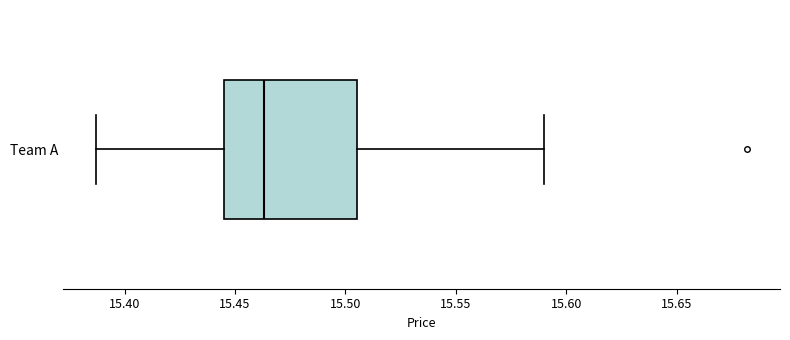

Transcribe this box plot: give where the median line is, the range the box spans, and where the two whiskers end, as read against the x-axis. The values are not printed on the chart, so give them approximately, as read against the axis.

median 15.465, box 15.445 to 15.505, whiskers 15.385 to 15.590